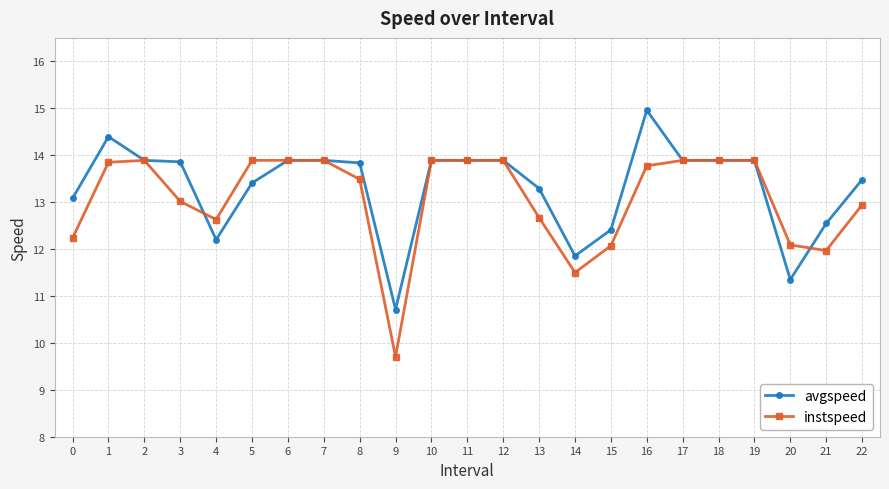

Is the value of instspeed at 19 greater than the value of avgspeed at 20?

Yes